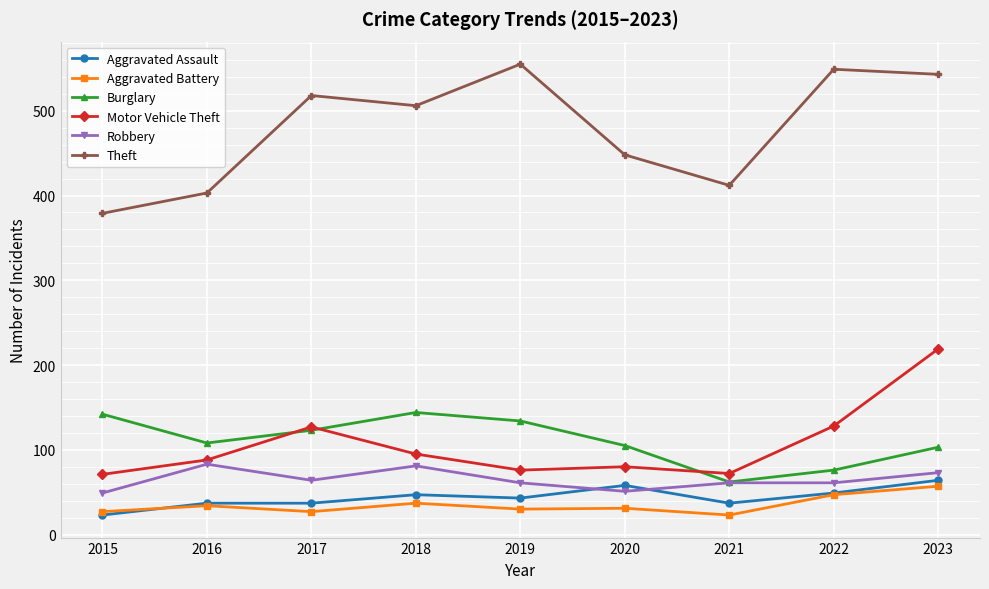

How many data points in Burglary are less than 108?

4